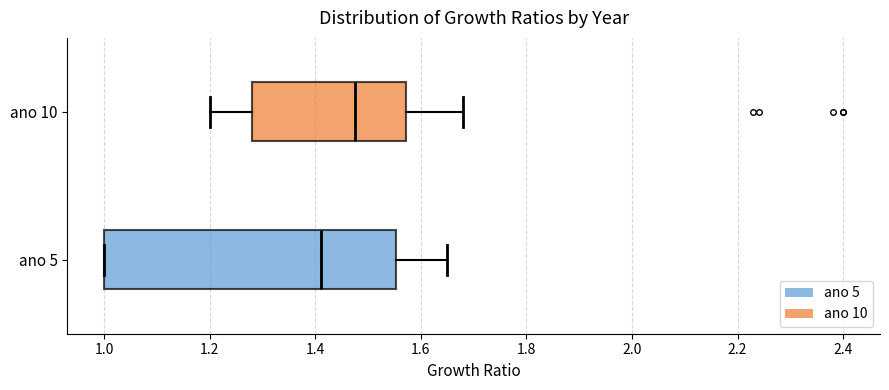

Reading bottom to top, transcribe this box plot: for each box, give where its median line is, the range the box spans, and where its two whiskers end, as read against the x-axis. The values are not printed on the chart, so give them approximately, as read against the axis.

ano 5: median 1.42, box 1.00 to 1.56, whiskers 1.00 to 1.66
ano 10: median 1.48, box 1.28 to 1.58, whiskers 1.20 to 1.68